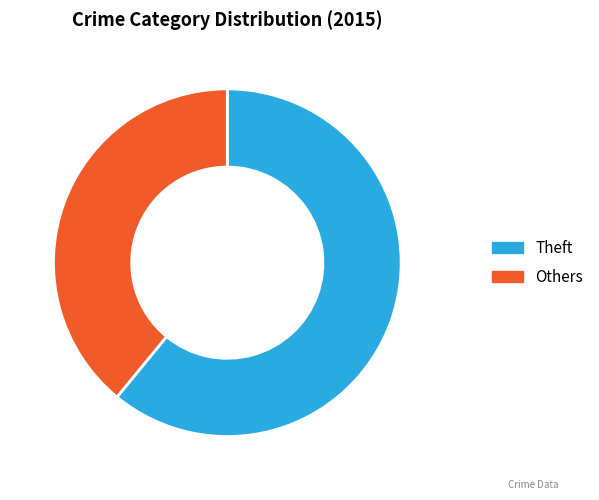

Do Theft and Others together represent more than half of the pie?

Yes